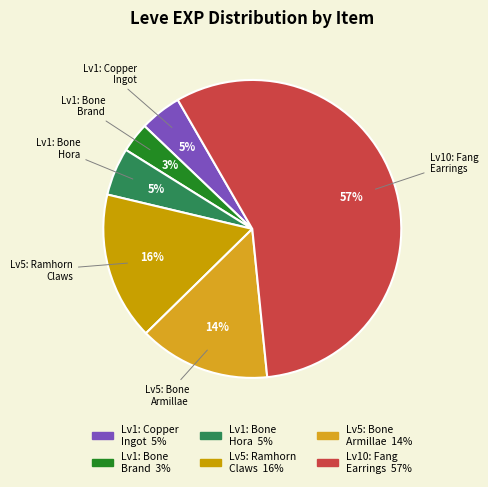

How many segments does this pie chart have?

6